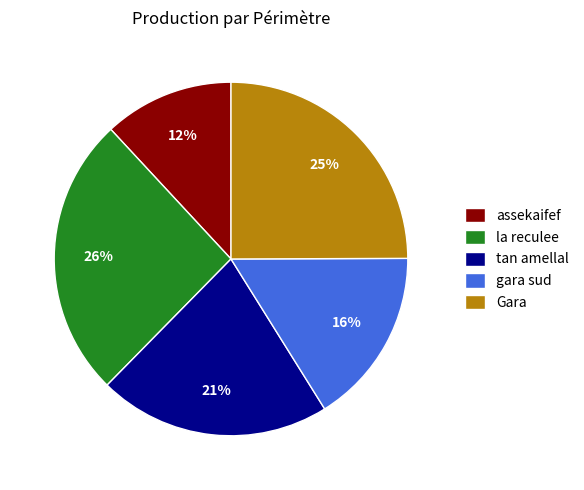

Is the sum of Gara and tan amellal greater than half?

No